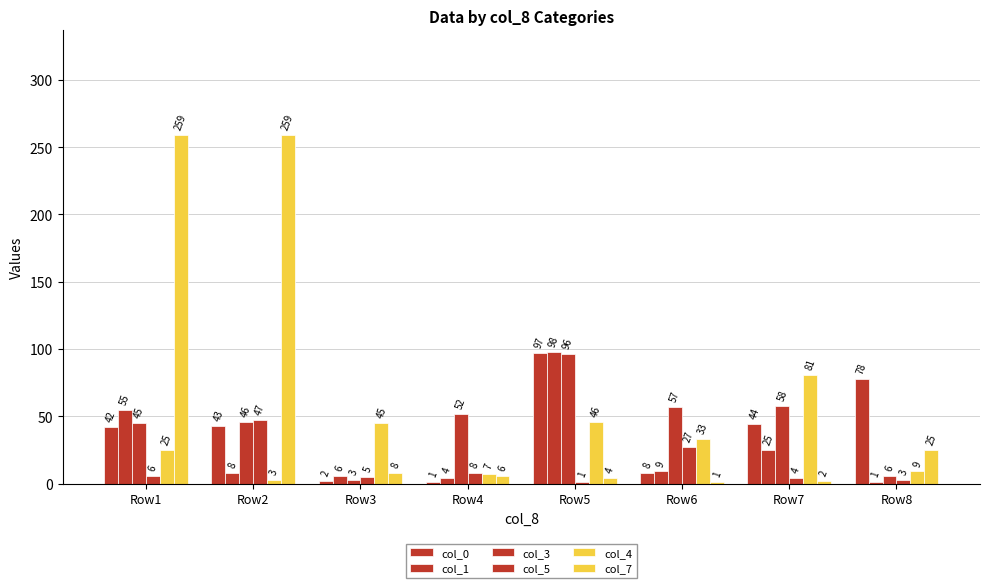

What is the sum of all col_3 values?

363